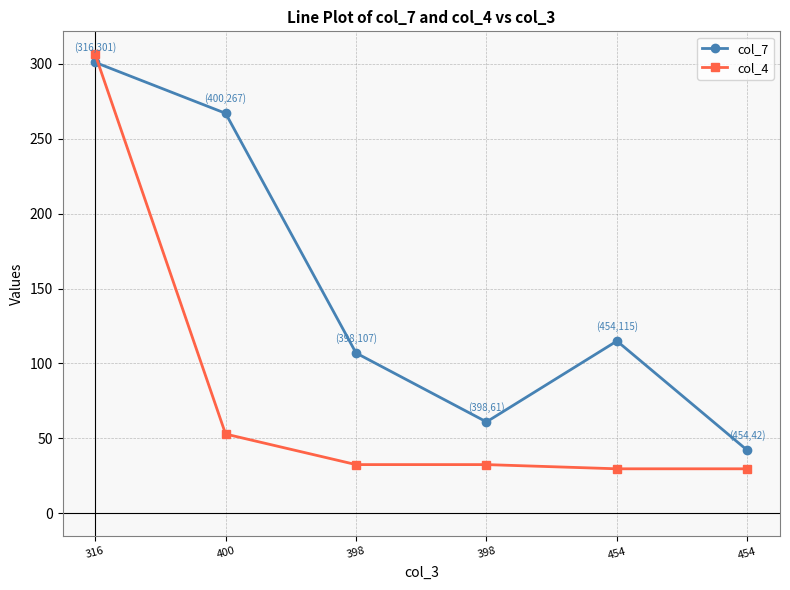

Between 454 and 316, which is larger?

316